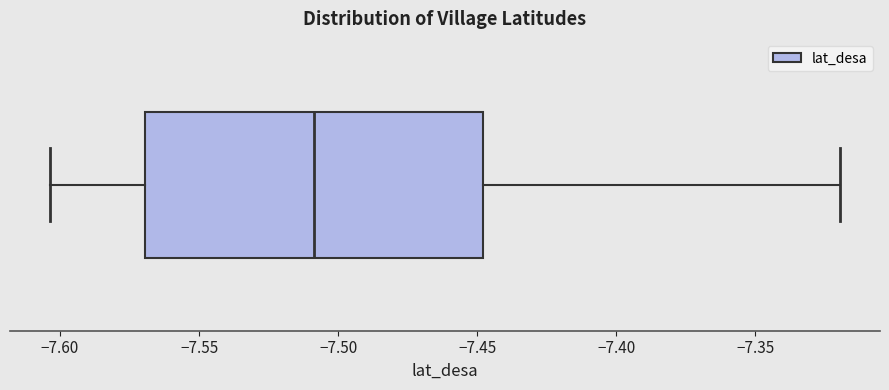

Read this box plot against the x-axis: the position of the median line, the range covered by the box, and the ends of both whiskers. The values are not printed on the chart, so give them approximately, as read against the axis.

median -7.510, box -7.570 to -7.450, whiskers -7.605 to -7.320